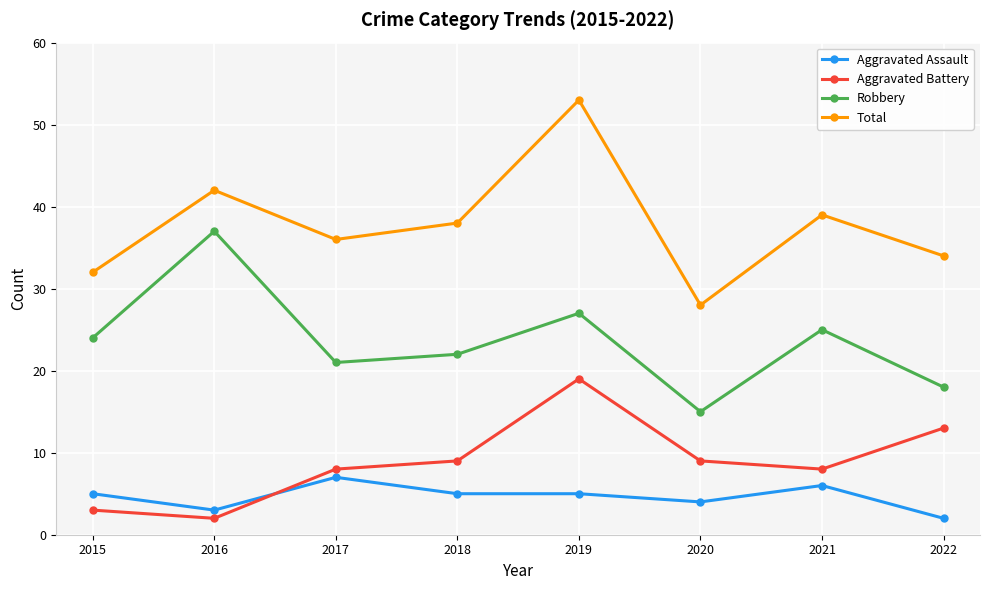

In Aggravated Battery, how many points are lower than both neighbors (excluding endpoints)?

2